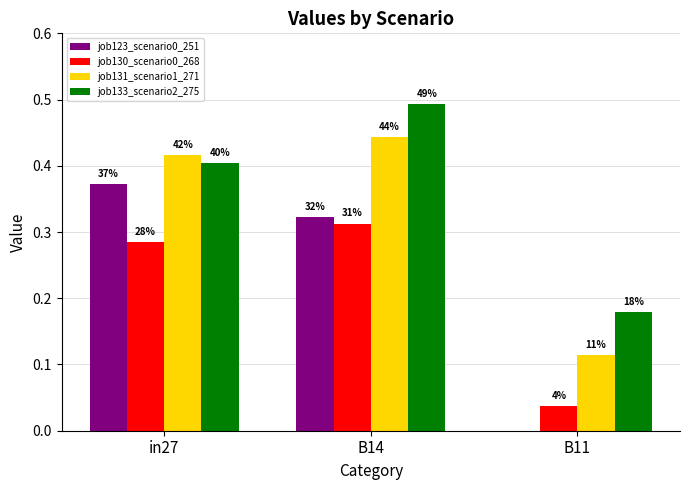

Are the bars horizontal?

No